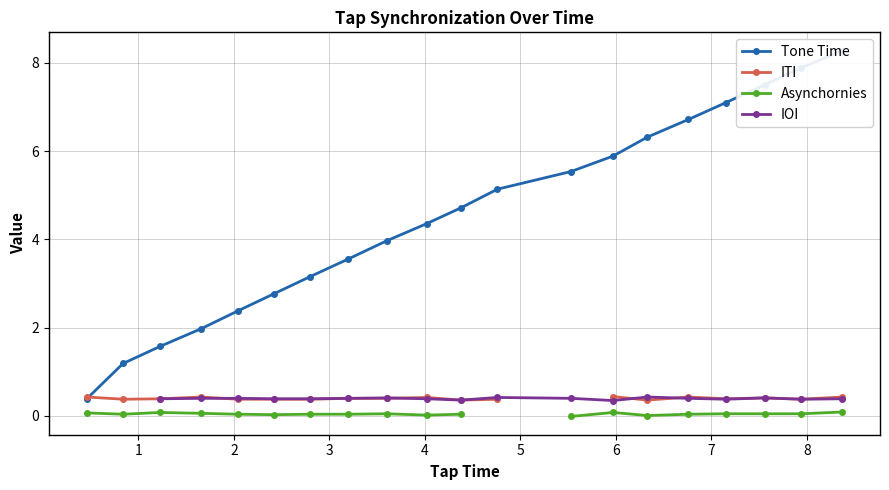

True or false: Asynchornies and ITI intersect in this chart.

False